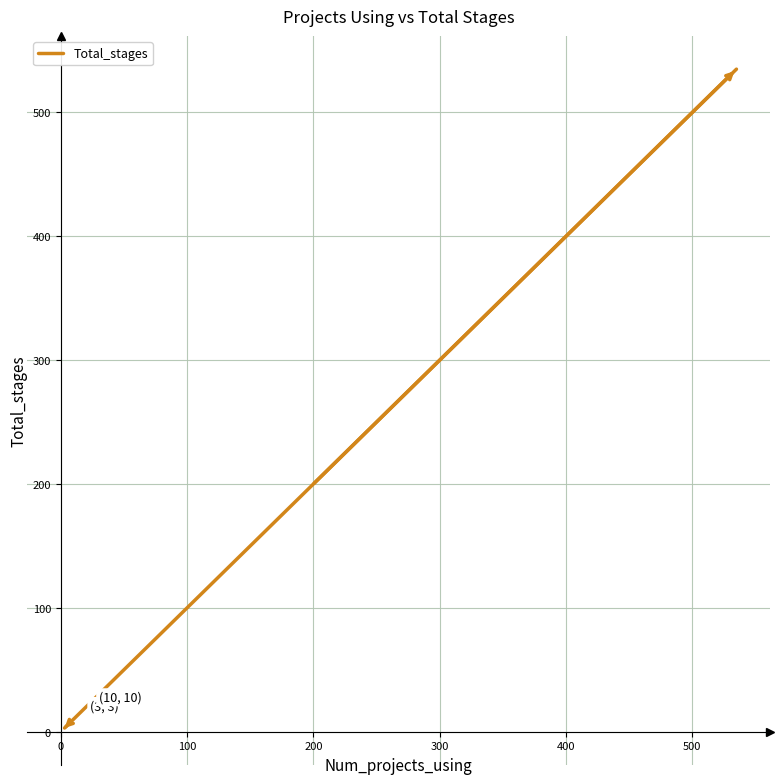

How many lines are shown in the chart?

1